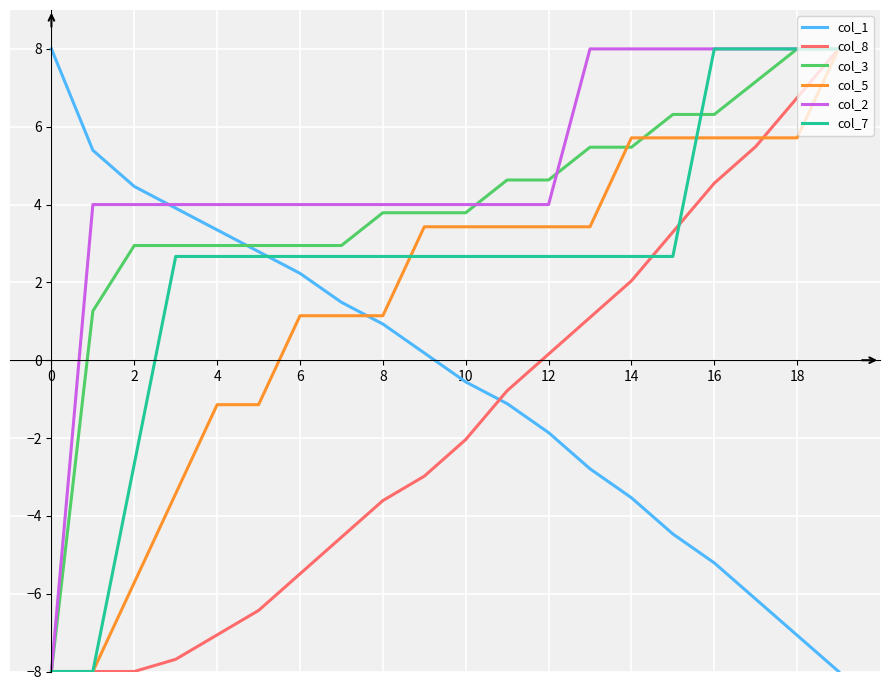

What is the lowest value of the col_7 series?

-8.0